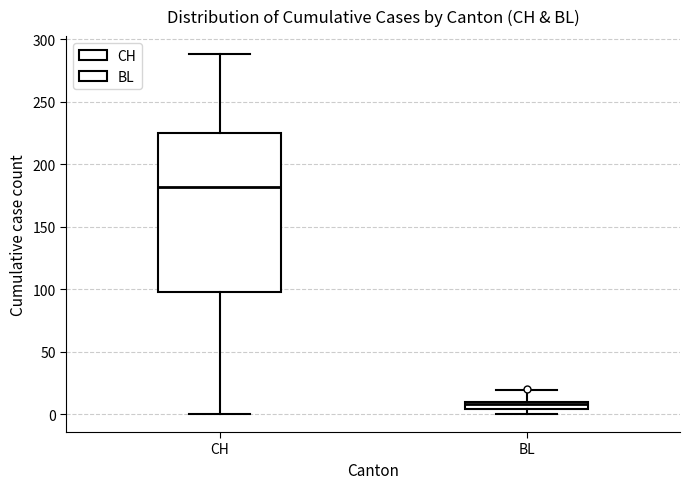

Which box is the tallest, from its lower edge to its upper edge?

CH